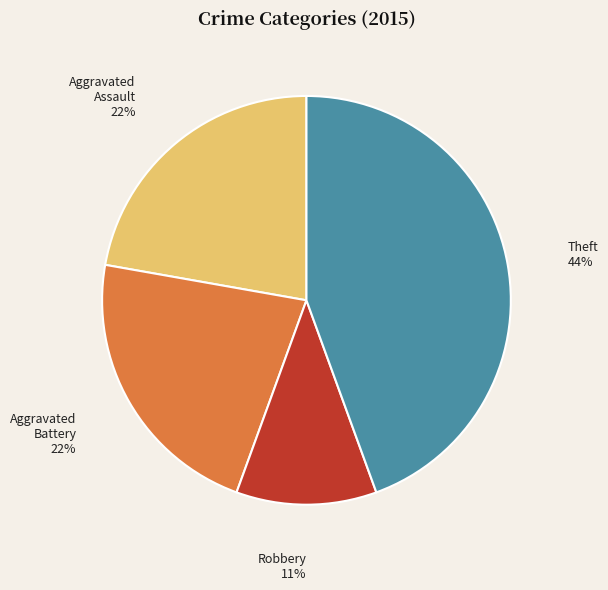

How many segments does this pie chart have?

4